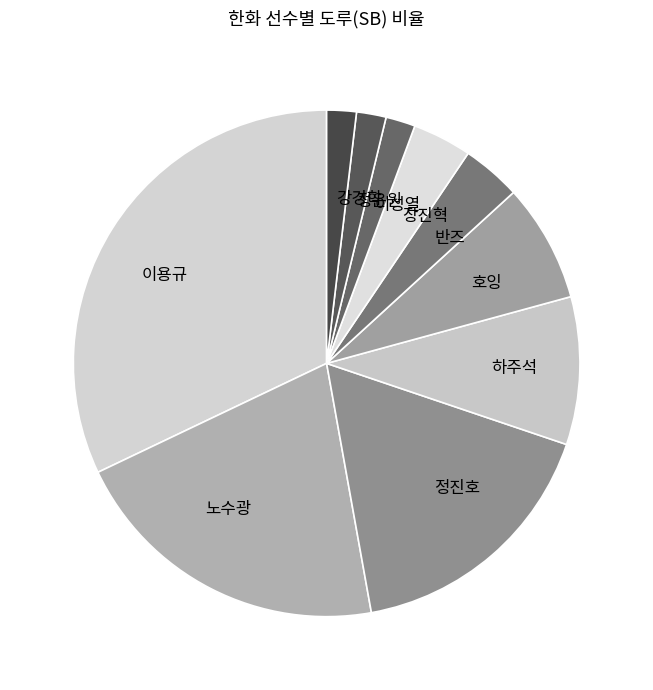

How many segments does this pie chart have?

10